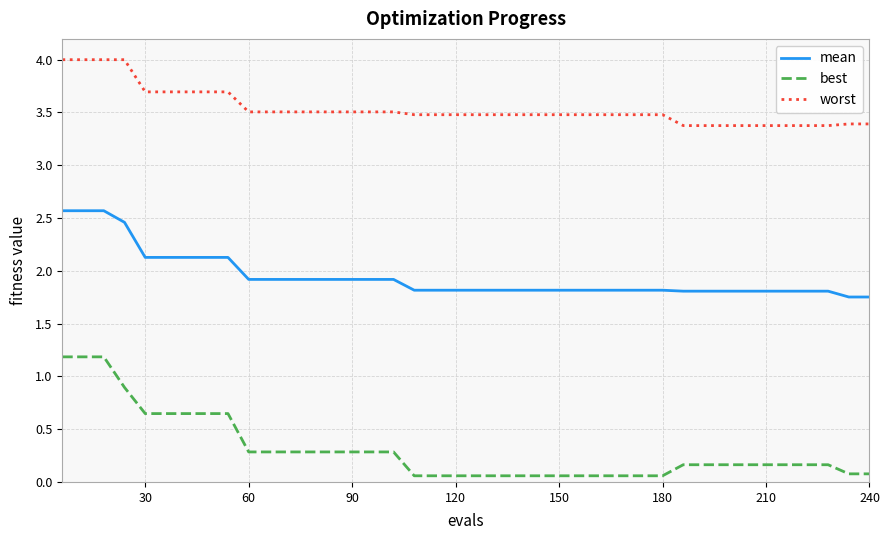

Which series has the largest total across all categories?

worst